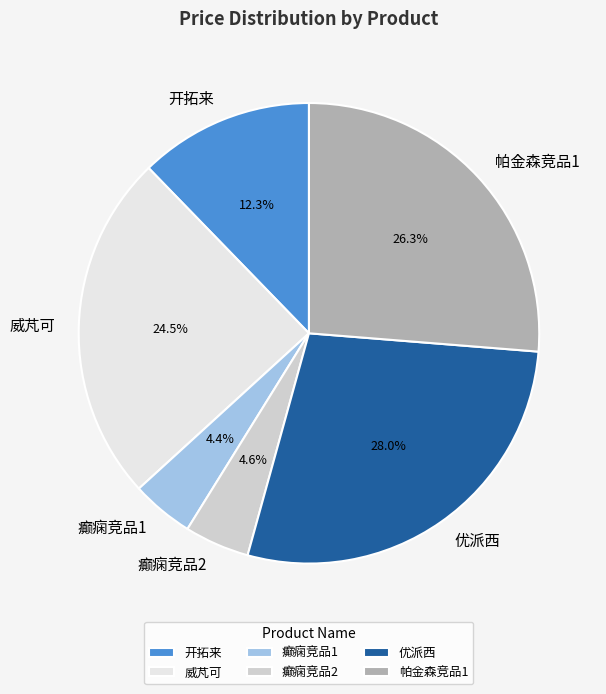

Which category has the biggest portion of the pie?

优派西